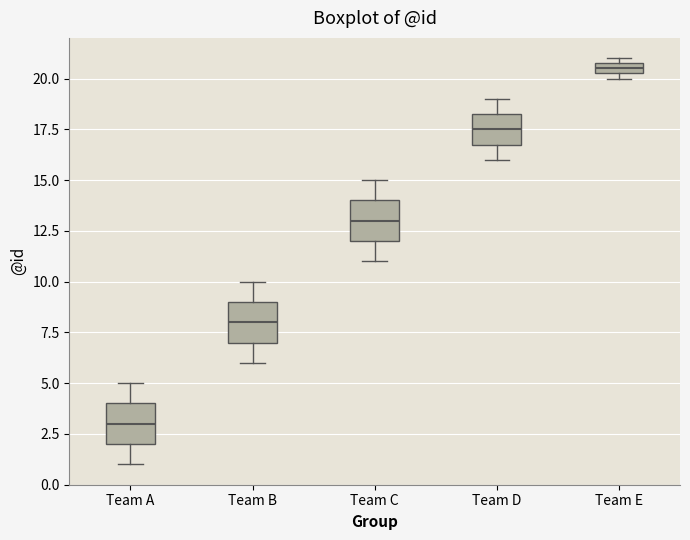

Where does the upper whisker of the box for Team A end on the y-axis? The values are not printed on the chart, so give them approximately, as read against the axis.

5.0